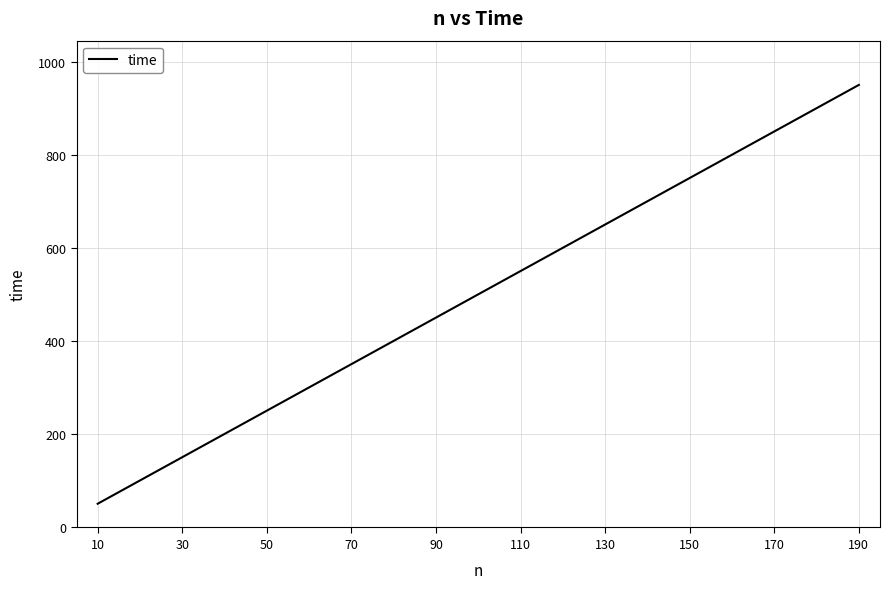

What is the difference between the maximum and minimum values?

900